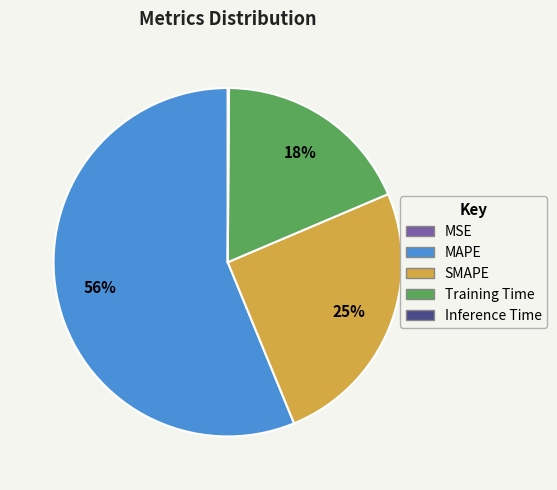

Is the sum of MAPE and Training Time greater than half?

Yes